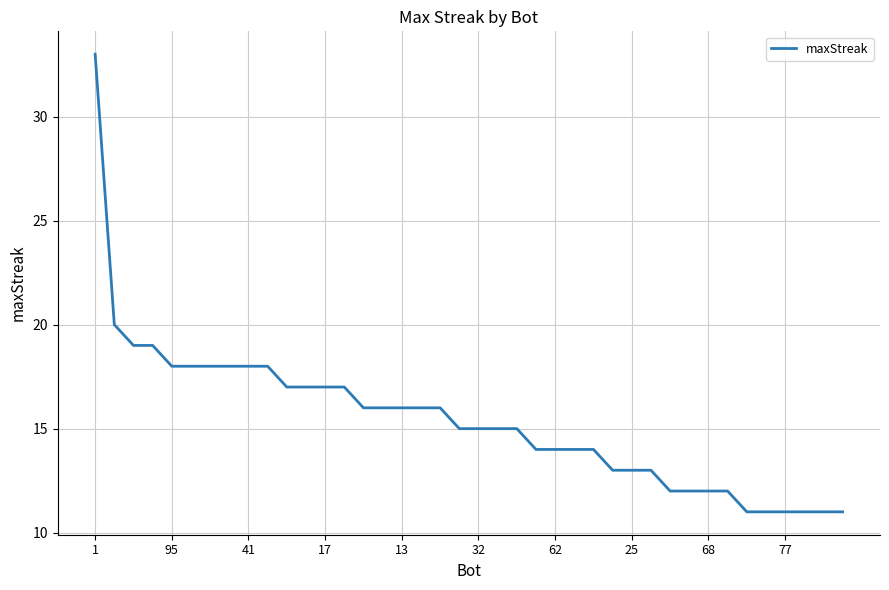

What is the difference between the second highest and minimum values?

9